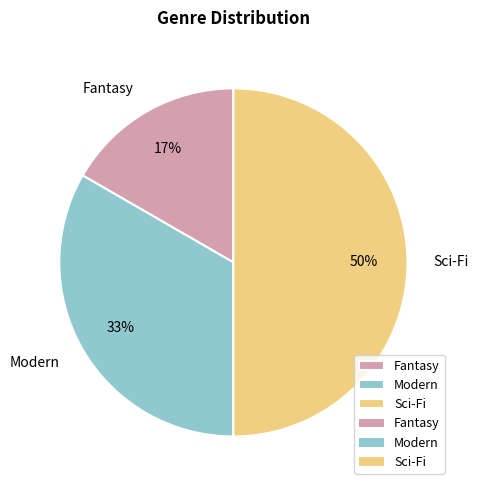

Is it true that Modern is 41% of the pie?

False